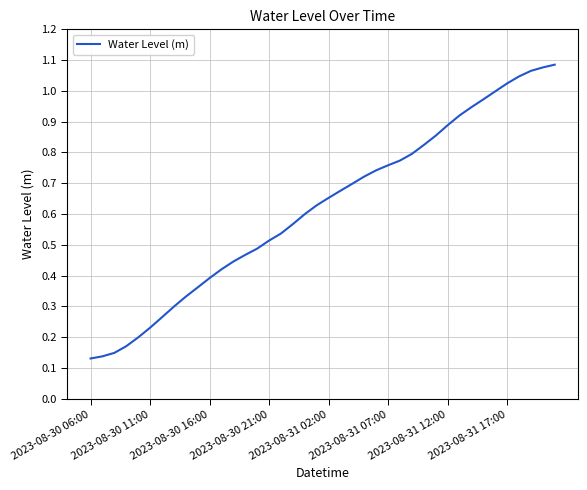

The value at 2023-08-31 12:00 is 0.9. True or false?

True